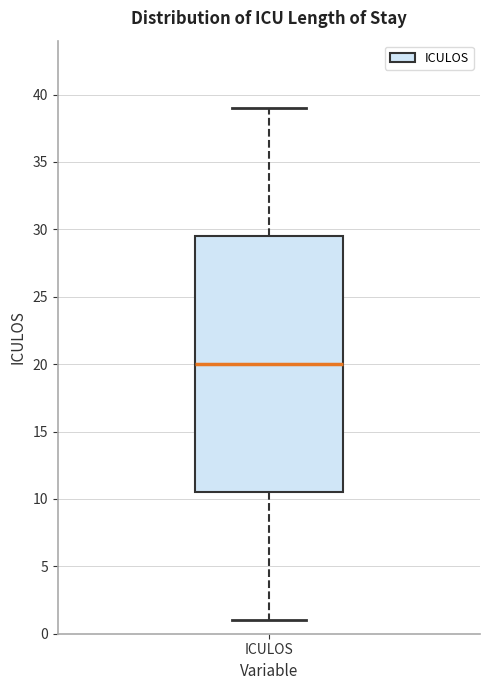

Where is the lower edge of the box for ICULOS on the y-axis? The values are not printed on the chart, so give them approximately, as read against the axis.

10.5